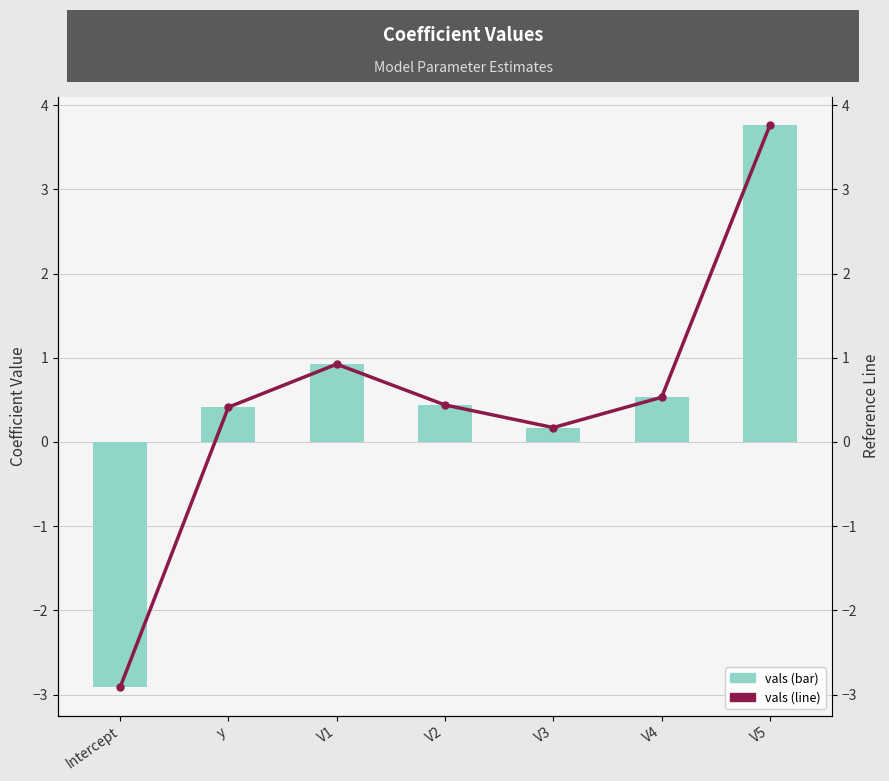

Which has a higher value, V2 or V1?

V1